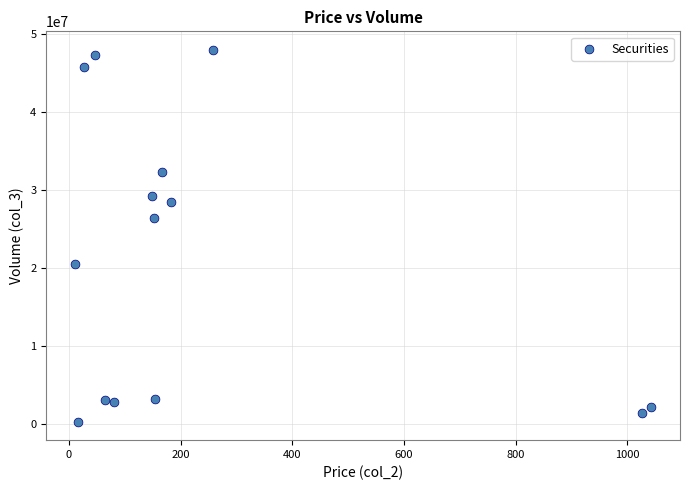

What Y value in the scatter plot is closest to 24141166?

26423581